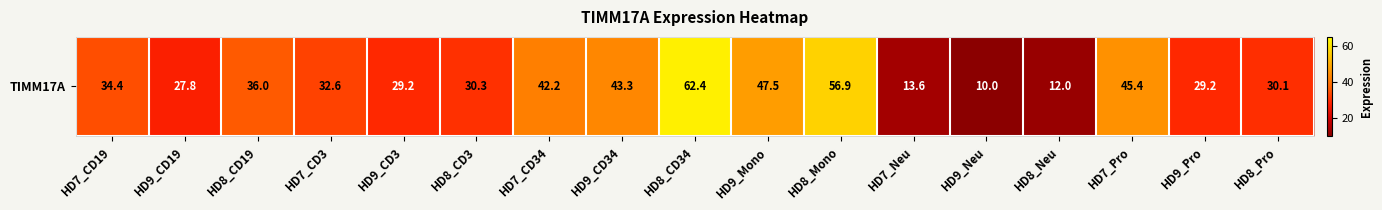

Rank the categories by value from lowest to highest.

HD9_Neu, HD8_Neu, HD7_Neu, HD9_CD19, HD9_CD3, HD9_Pro, HD8_Pro, HD8_CD3, HD7_CD3, HD7_CD19, HD8_CD19, HD7_CD34, HD9_CD34, HD7_Pro, HD9_Mono, HD8_Mono, HD8_CD34